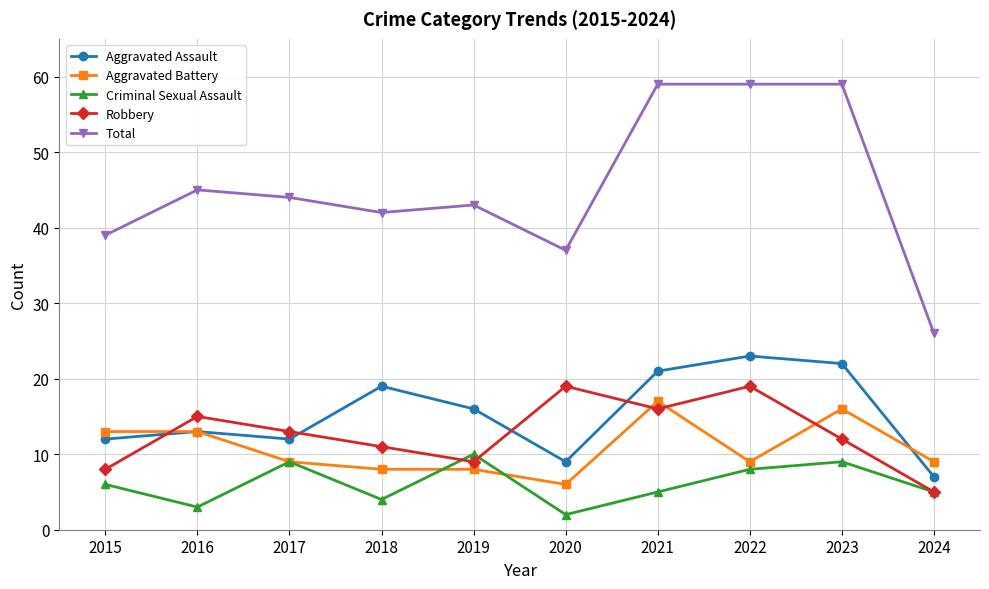

Reading right to left, transcribe all the data shown in this chart.

Aggravated Assault: 2024=7	2023=22	2022=23	2021=21	2020=9	2019=16	2018=19	2017=12	2016=13	2015=12
Aggravated Battery: 2024=9	2023=16	2022=9	2021=17	2020=6	2019=8	2018=8	2017=9	2016=13	2015=13
Criminal Sexual Assault: 2024=5	2023=9	2022=8	2021=5	2020=2	2019=10	2018=4	2017=9	2016=3	2015=6
Robbery: 2024=5	2023=12	2022=19	2021=16	2020=19	2019=9	2018=11	2017=13	2016=15	2015=8
Total: 2024=26	2023=59	2022=59	2021=59	2020=37	2019=43	2018=42	2017=44	2016=45	2015=39